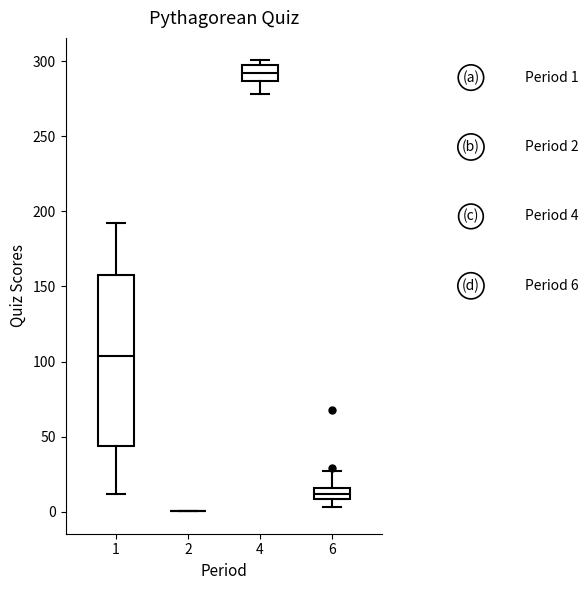

Which box is the tallest, from its lower edge to its upper edge?

1